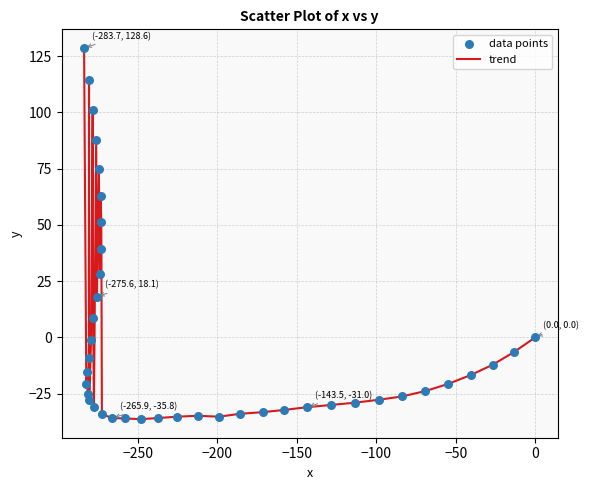

What is the difference between the maximum and minimum values?

164.9